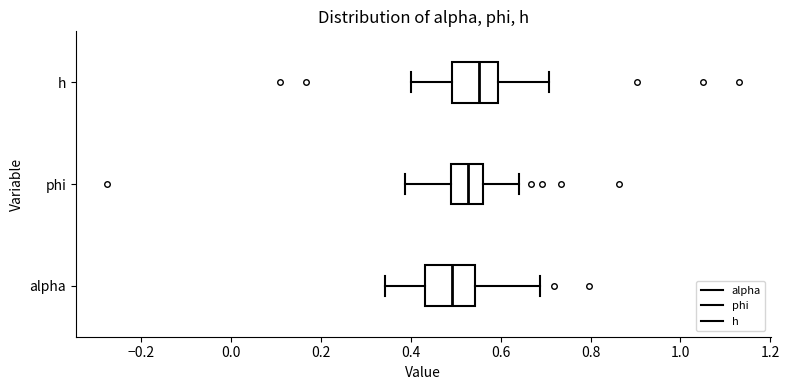

Where does the left whisker of the box for phi end on the x-axis? The values are not printed on the chart, so give them approximately, as read against the axis.

0.38